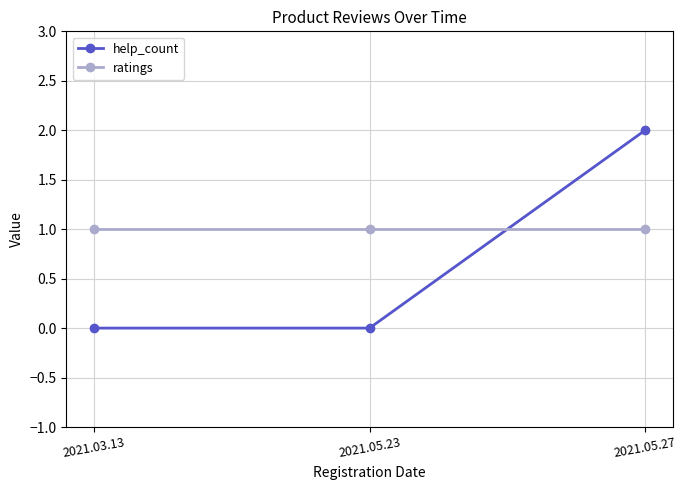

List the series in order of their peak value, highest first.

help_count, ratings